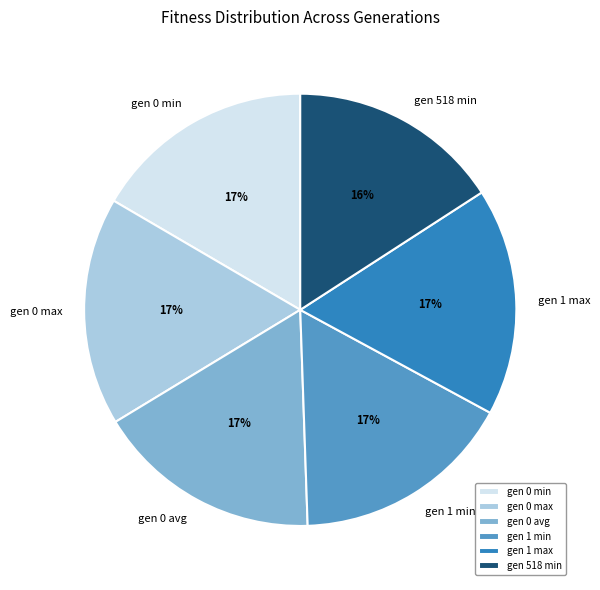

Is it true that gen 0 max is 5% of the pie?

False